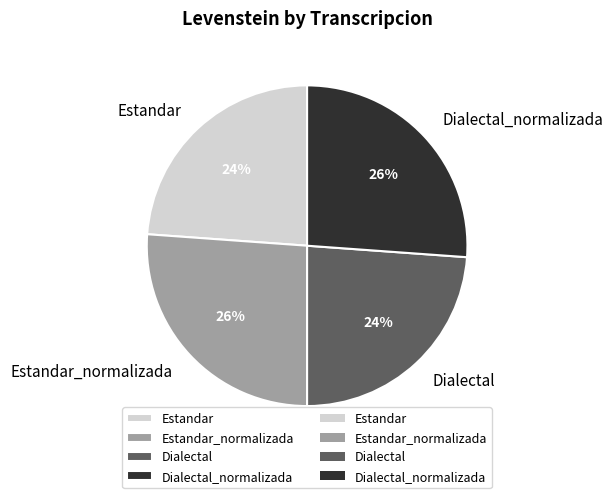

To the nearest percent, what portion does Dialectal represent?

24%